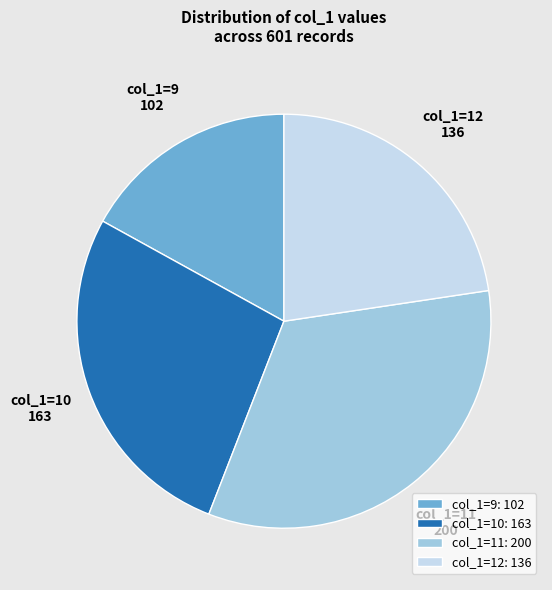

How many slices are in this pie chart?

4